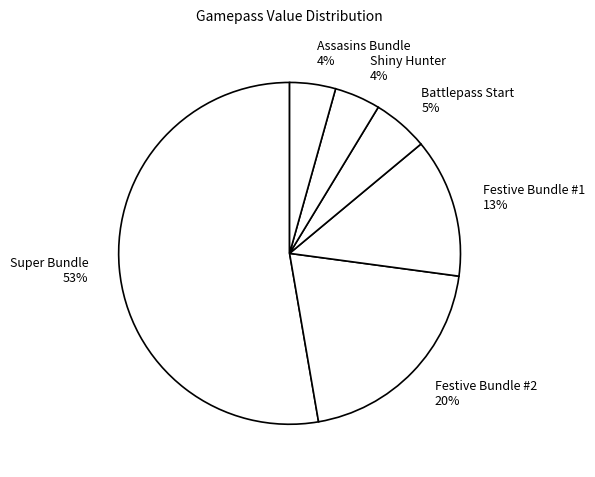

Does Festive Bundle #2 account for over 50% of the chart?

No